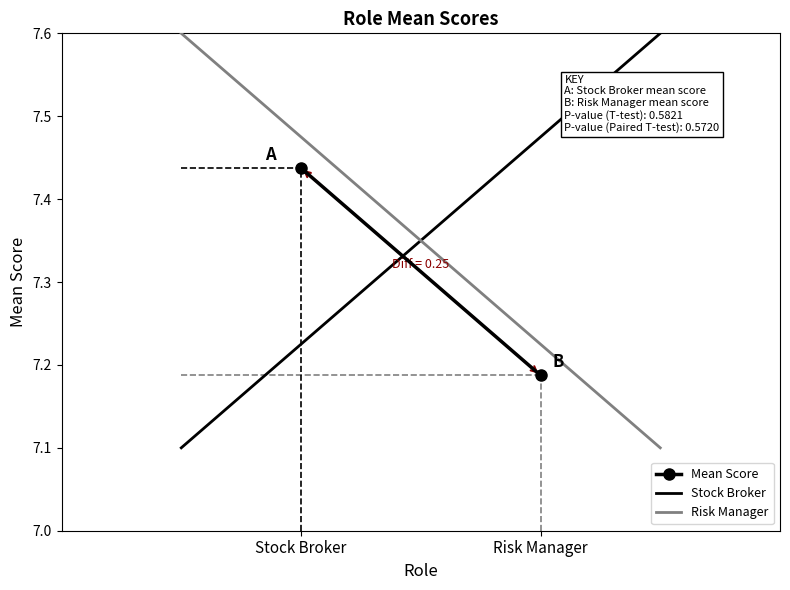

Is it true that Mean Score equals 3.4 at Risk Manager?

False